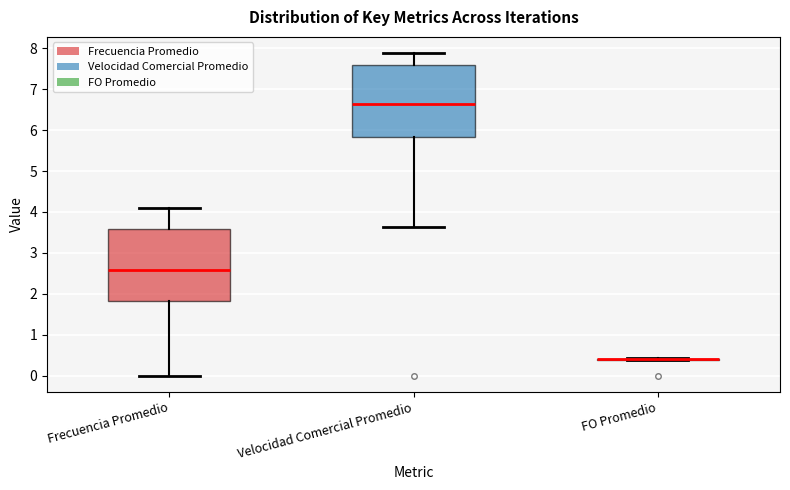

Reading left to right, read every box against the y-axis: the position of its median line, the range the box covers, and the ends of its whiskers. The values are not printed on the chart, so give them approximately, as read against the axis.

Frecuencia Promedio: median 2.6, box 1.8 to 3.6, whiskers 0.0 to 4.1
Velocidad Comercial Promedio: median 6.6, box 5.8 to 7.6, whiskers 3.6 to 7.9
FO Promedio: box collapsed to a line at 0.4, whiskers 0.4 to 0.4